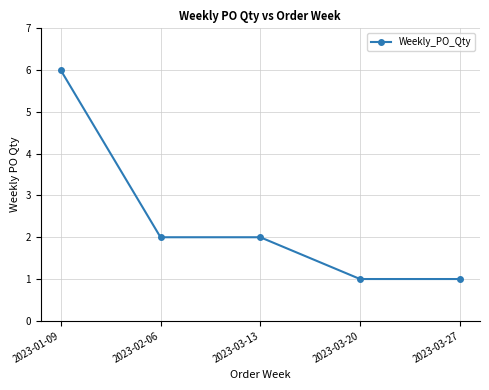

Is it true that the value at 2023-02-06 is 3?

False